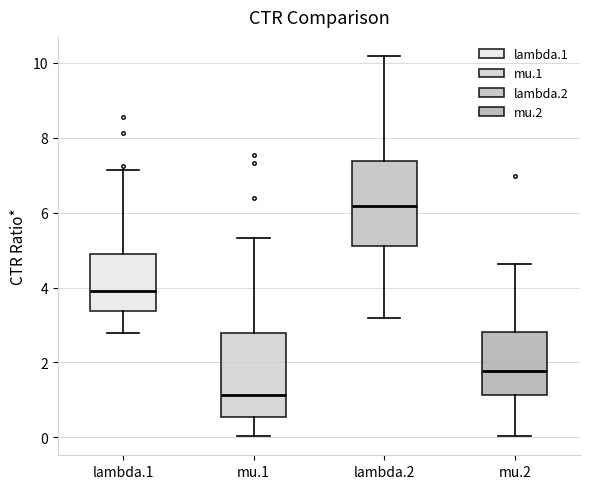

Reading left to right, read every box against the y-axis: the position of its median line, the range the box covers, and the ends of its whiskers. The values are not printed on the chart, so give them approximately, as read against the axis.

lambda.1: median 4.0, box 3.4 to 4.8, whiskers 2.8 to 7.2
mu.1: median 1.2, box 0.6 to 2.8, whiskers 0.0 to 5.4
lambda.2: median 6.2, box 5.2 to 7.4, whiskers 3.2 to 10.2
mu.2: median 1.8, box 1.2 to 2.8, whiskers 0.0 to 4.6